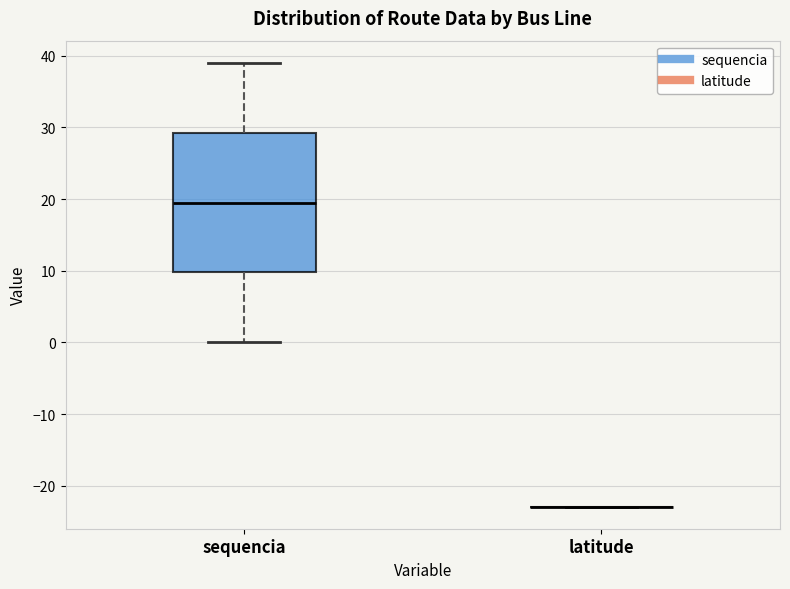

Which box is the tallest, from its lower edge to its upper edge?

sequencia